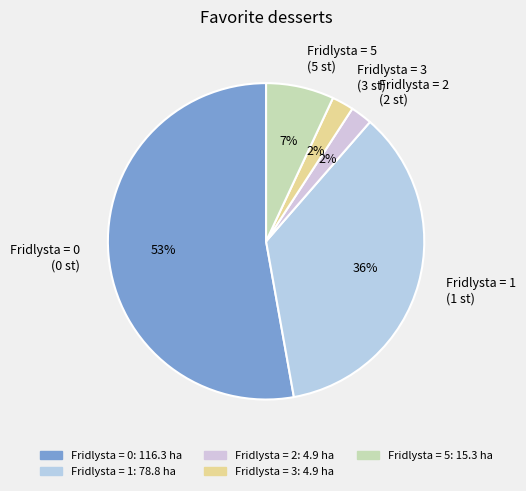

Between Fridlysta = 0 (0 st) and Fridlysta = 5 (5 st), which is larger?

Fridlysta = 0 (0 st)